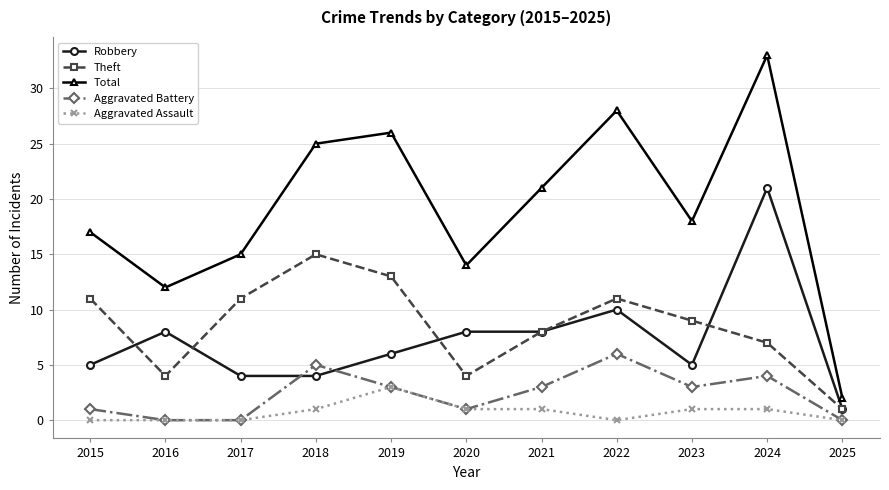

Between 2017 and 2019, which series saw the biggest shift?

Total